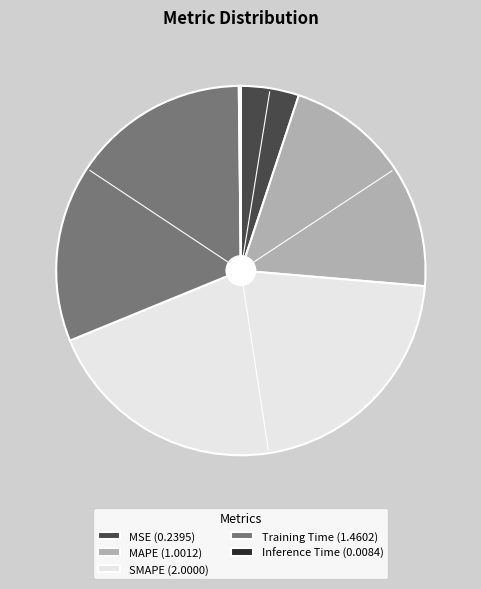

The Training Time slice represents 44% of the pie. True or false?

False